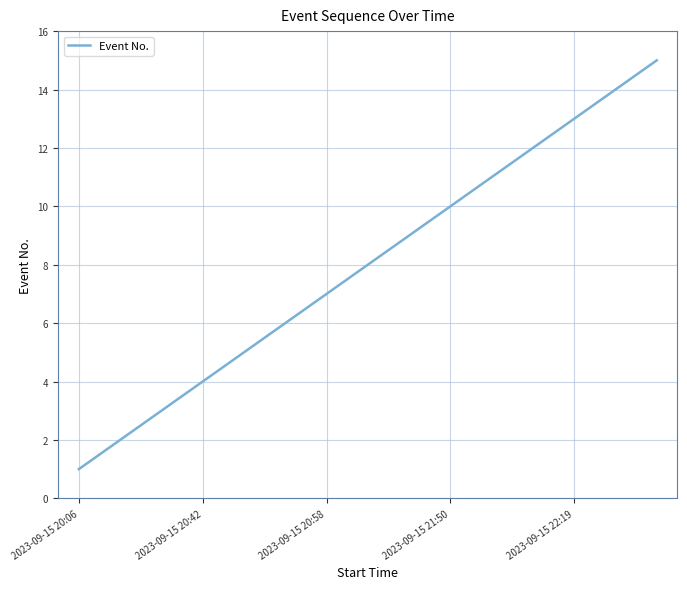

How many values are below 8?

7